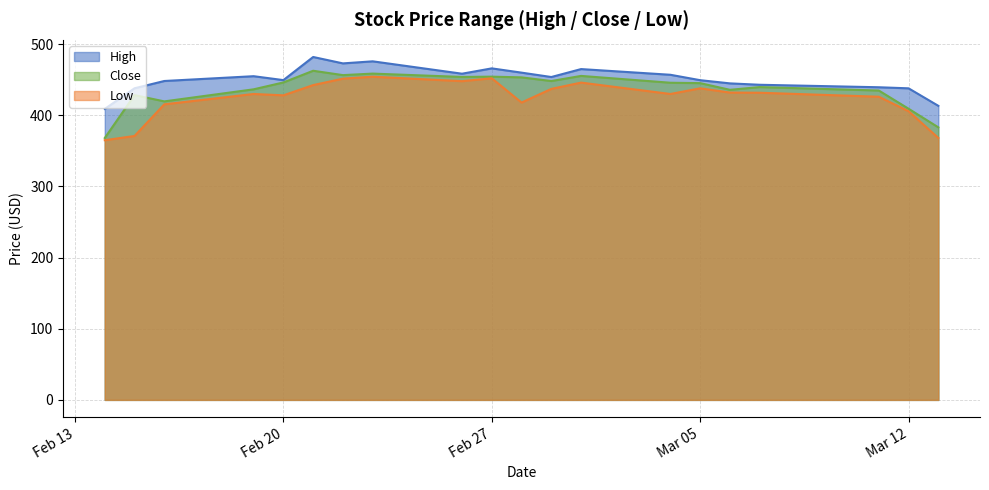

The High series shows 439.5 at 2024-03-11. True or false?

True